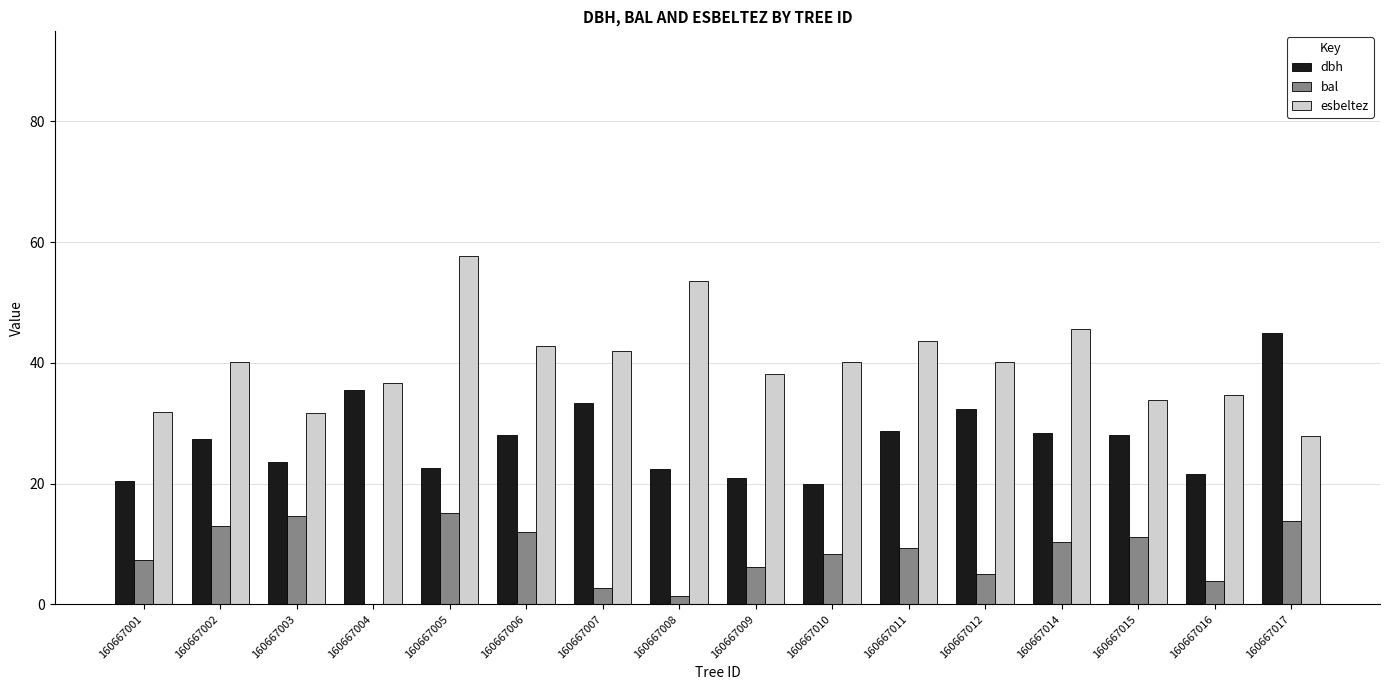

What is the sum of all esbeltez values?

640.2